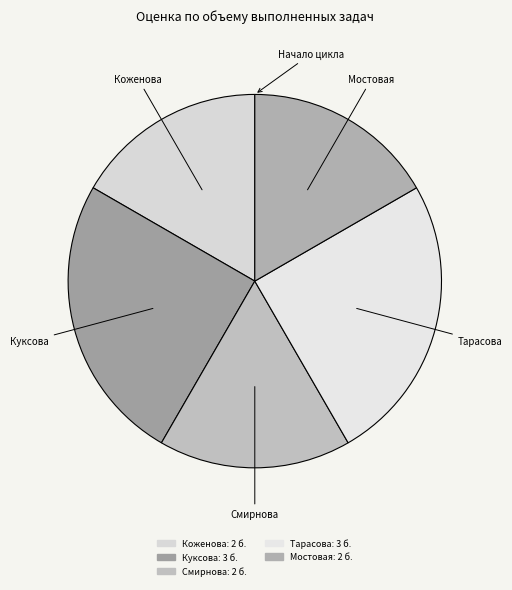

Which category has the smallest portion of the pie?

Коженова Светлана Львовна